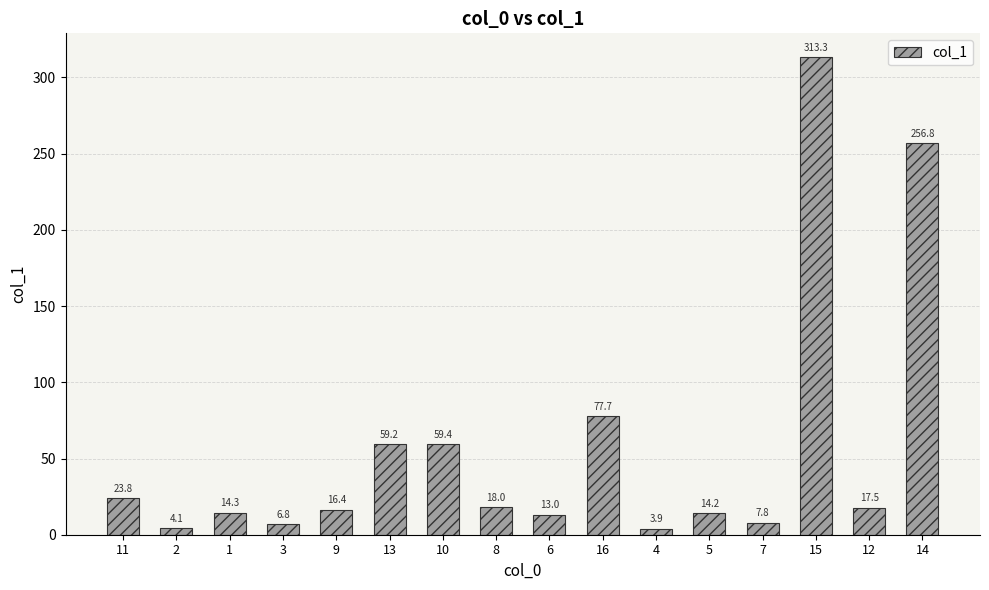

The chart shows a value of 4.1 at 2. True or false?

True